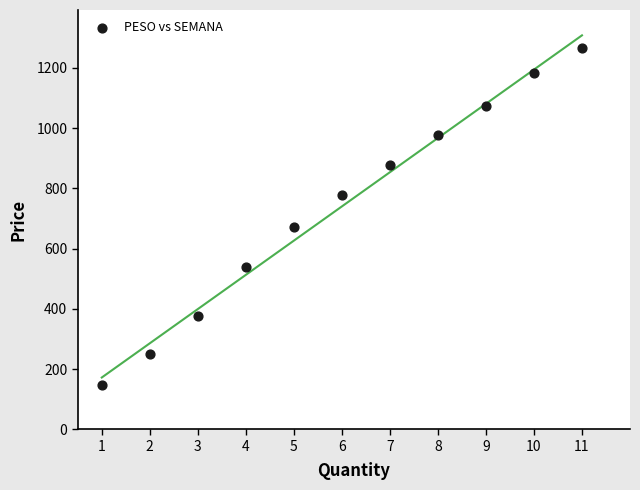

What Y value in the scatter plot is closest to 706?

670.0